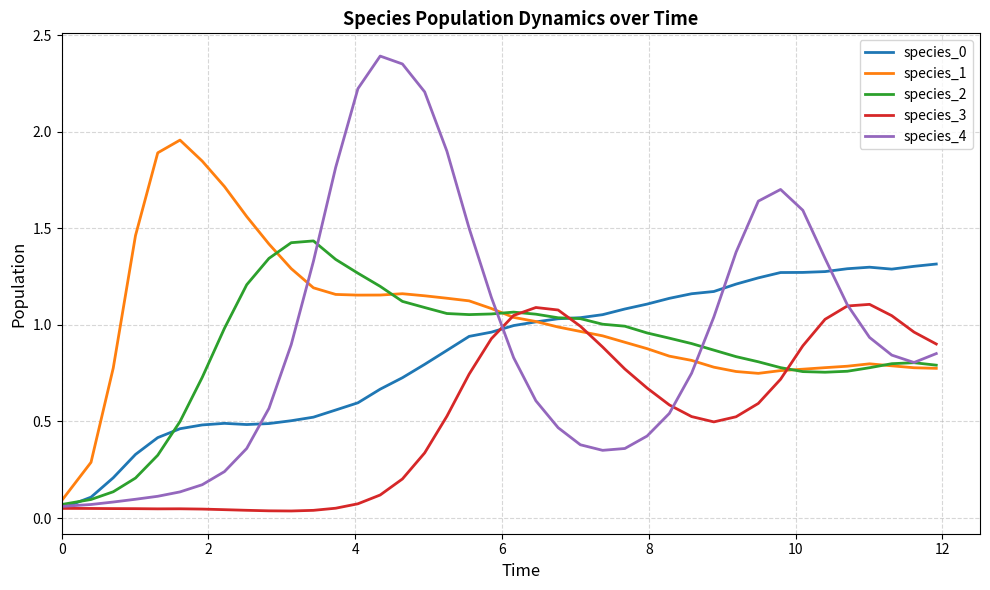

At how many categories does at least one series exceed 2?

4